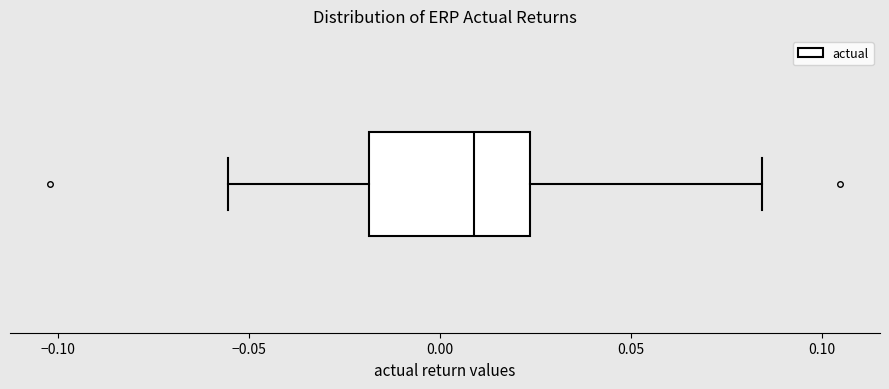

Transcribe this box plot: give where the median line is, the range the box spans, and where the two whiskers end, as read against the x-axis. The values are not printed on the chart, so give them approximately, as read against the axis.

median 0.010, box -0.020 to 0.025, whiskers -0.055 to 0.085